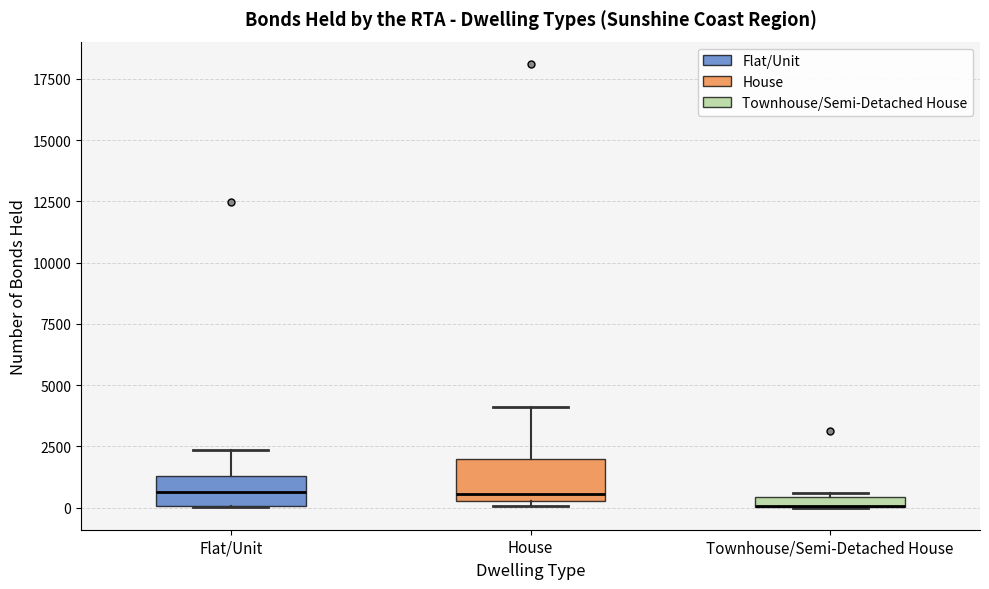

Where does the median line of the box for Flat/Unit sit on the y-axis? The values are not printed on the chart, so give them approximately, as read against the axis.

500